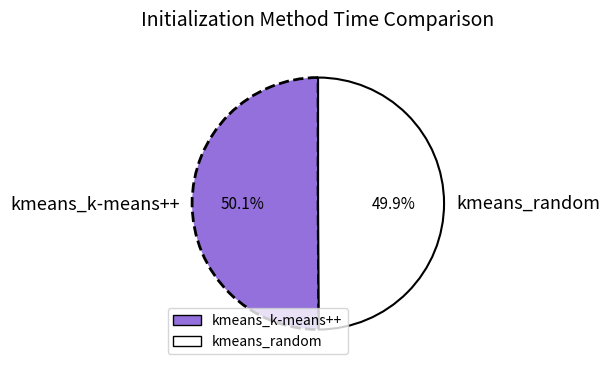

To the nearest percent, what percentage of the pie is kmeans_random?

50%